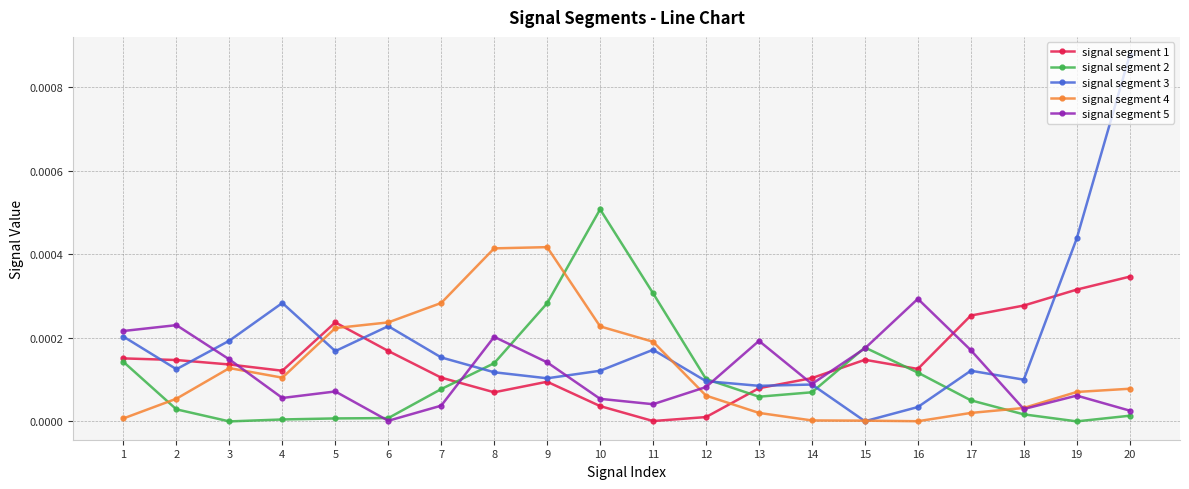

List the series in order of their peak value, highest first.

signal segment 3, signal segment 2, signal segment 4, signal segment 1, signal segment 5